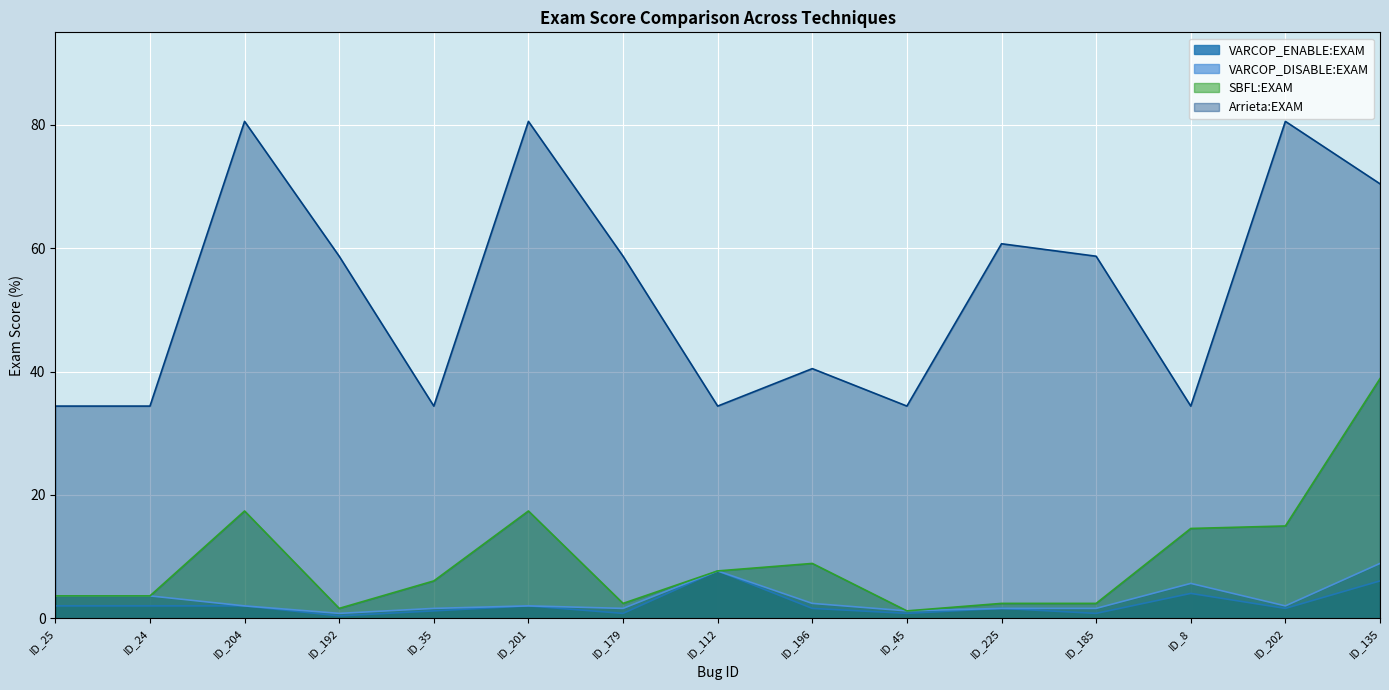

At which category does SBFL:EXAM reach its first local peak?

ID_204